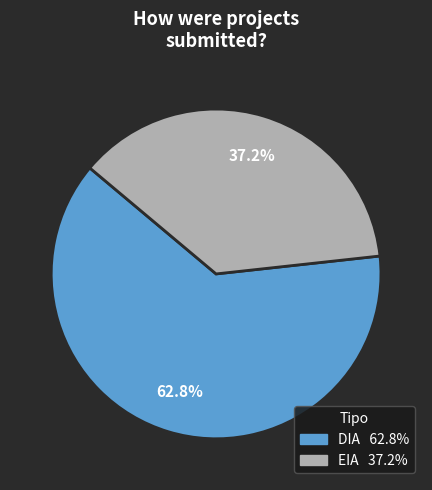

Approximately how many times larger is the value at DIA compared to EIA?

1.7